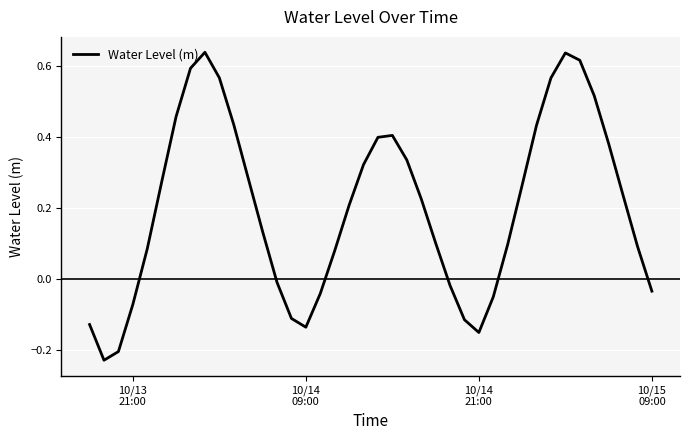

True or false: the data has more than 1 interior local peaks.

True